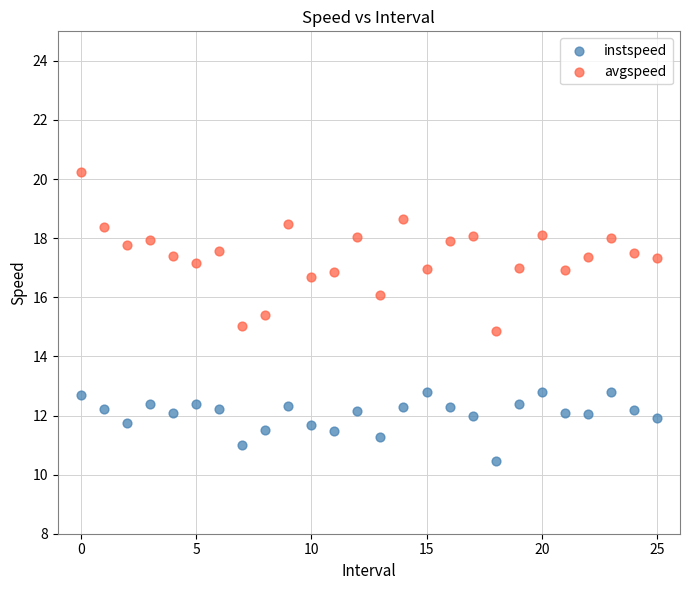

Which series contains the highest Y value?

avgspeed